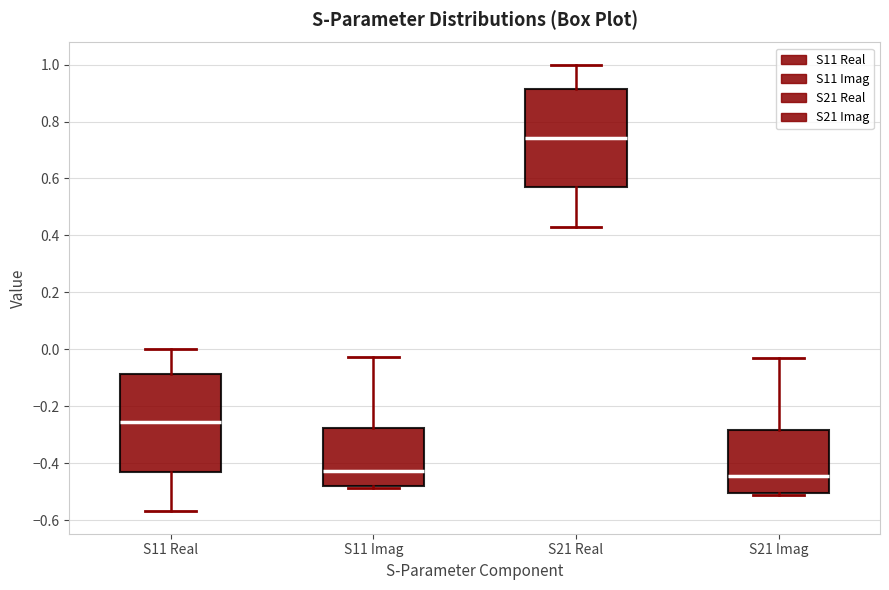

Reading left to right, transcribe this box plot: for each box, give where its median line is, the range the box spans, and where its two whiskers end, as read against the y-axis. The values are not printed on the chart, so give them approximately, as read against the axis.

S11 Real: median -0.26, box -0.42 to -0.08, whiskers -0.56 to 0.00
S11 Imag: median -0.42, box -0.48 to -0.28, whiskers -0.48 (just below the box's lower edge) to -0.02
S21 Real: median 0.74, box 0.58 to 0.92, whiskers 0.42 to 1.00
S21 Imag: median -0.44, box -0.50 to -0.28, whiskers -0.52 to -0.02